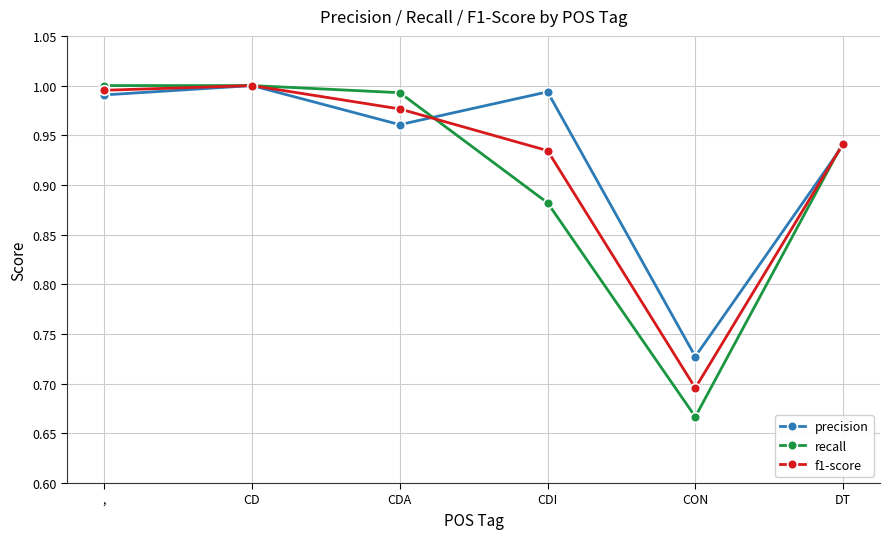

At CDI, list the series in order from smallest to largest.

recall, f1-score, precision